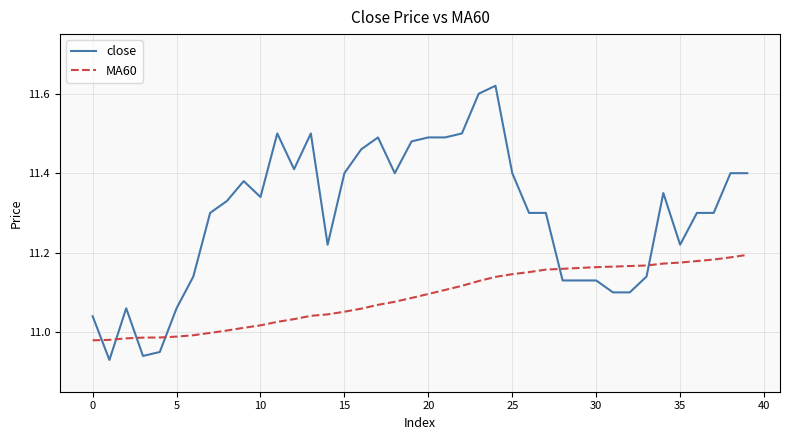

Rank the series by their average value, from highest to lowest.

close, MA60